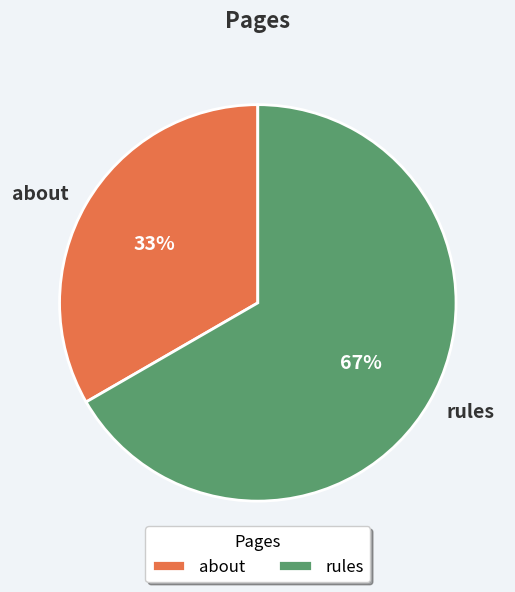

The about slice represents 26% of the pie. True or false?

False